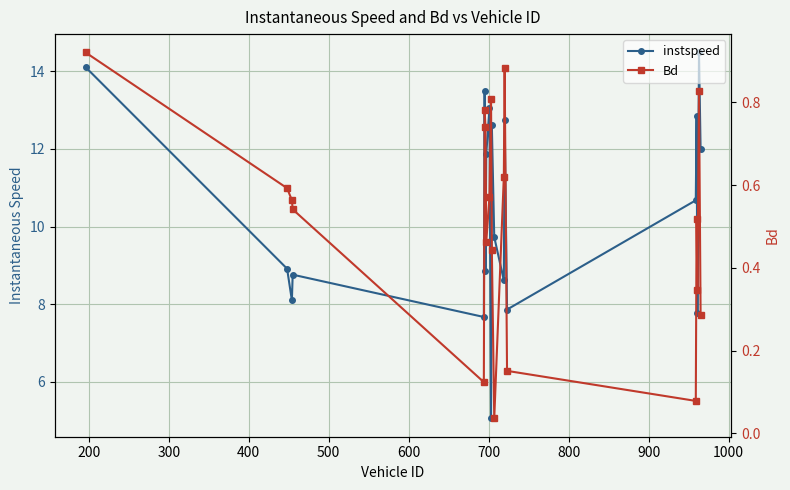

Which series has the largest total across all categories?

instspeed